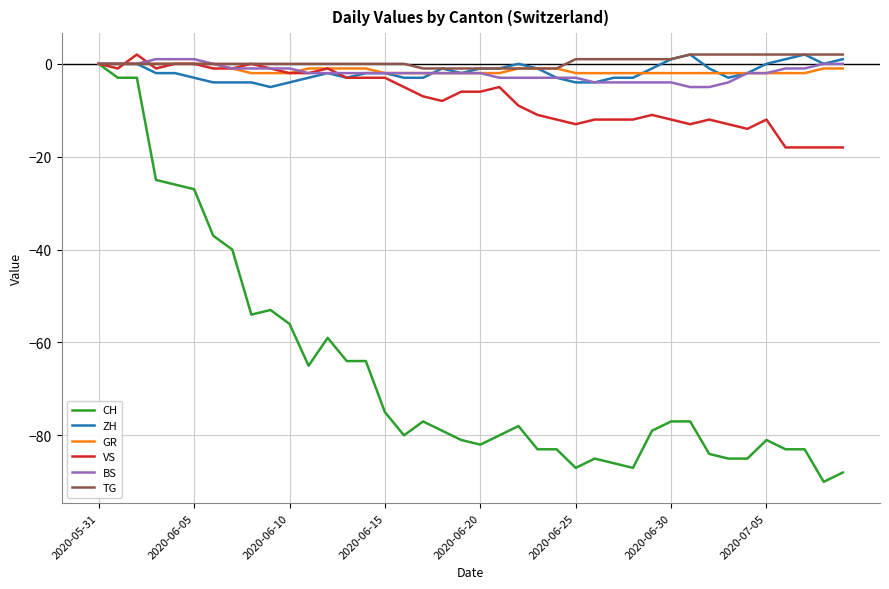

What is the difference between the maximum and minimum values in the GR series?

2